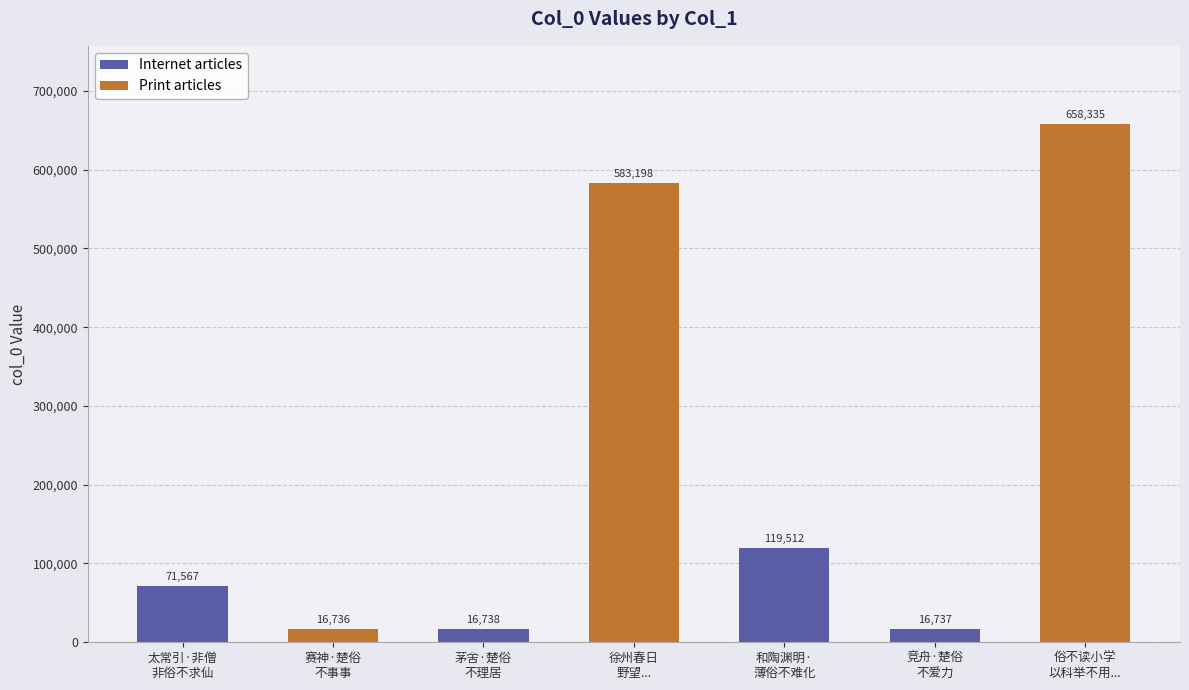

At which label is the value closest to 337535?

和陶渊明·
薄俗不难化